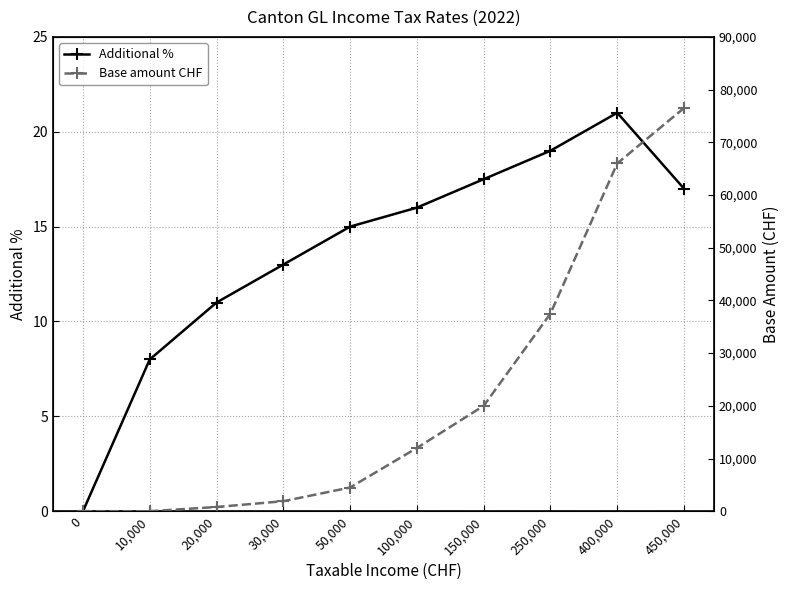

Which series has the widest spread of values?

Base amount CHF